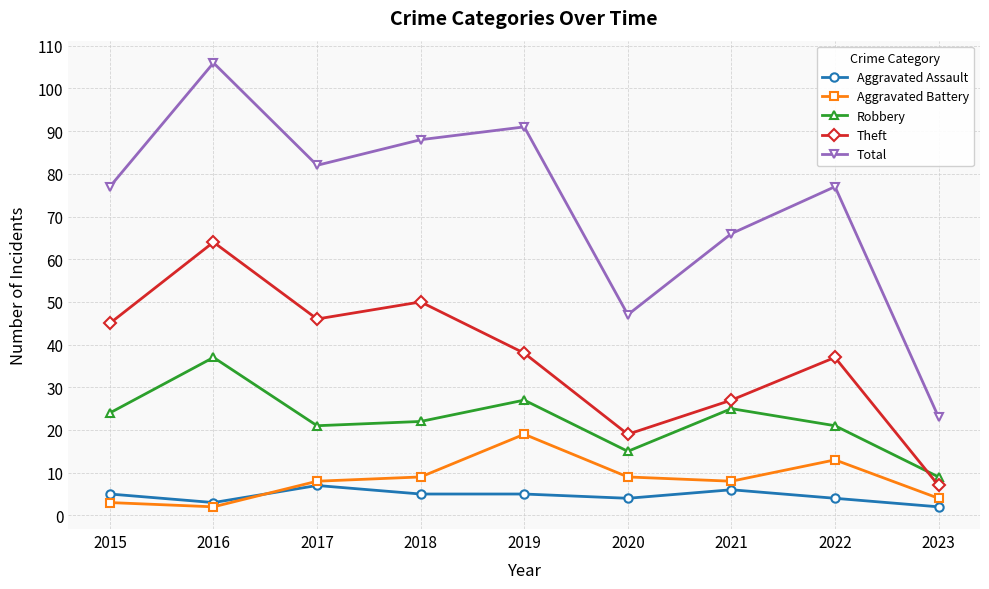

True or false: Theft has a value of 45 at 2015.

True